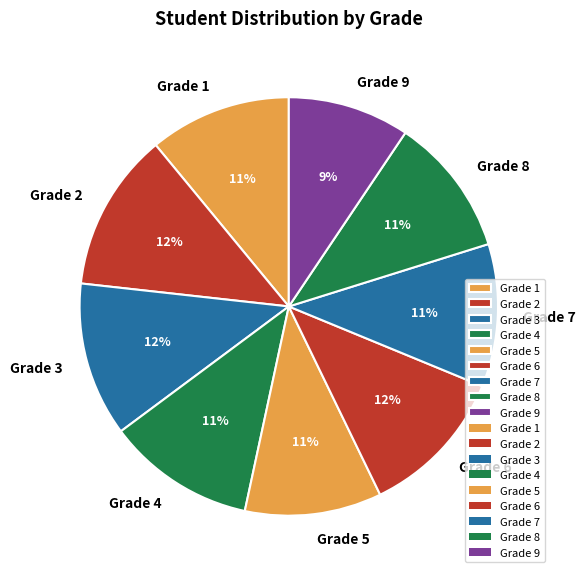

Approximately how many times larger is the value at Grade 1 compared to Grade 4?

1.0